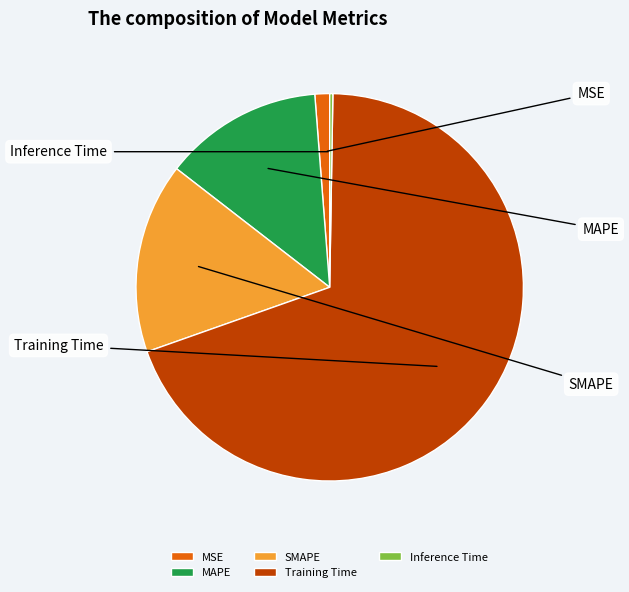

What is the total percentage of Inference Time and MAPE?

13.5%